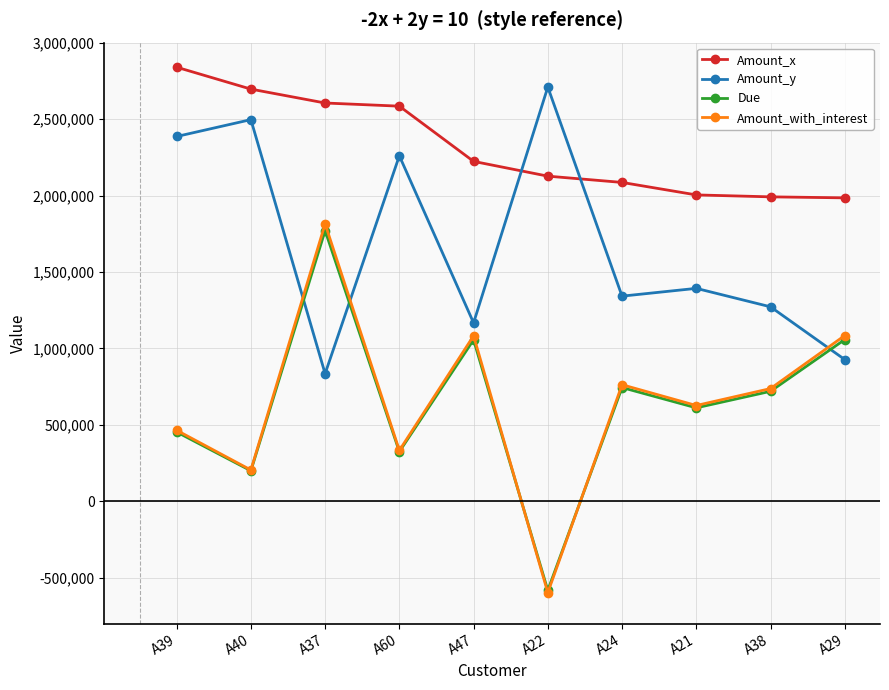

What is the sum of the Due values at A24 and A47?

1799897.0